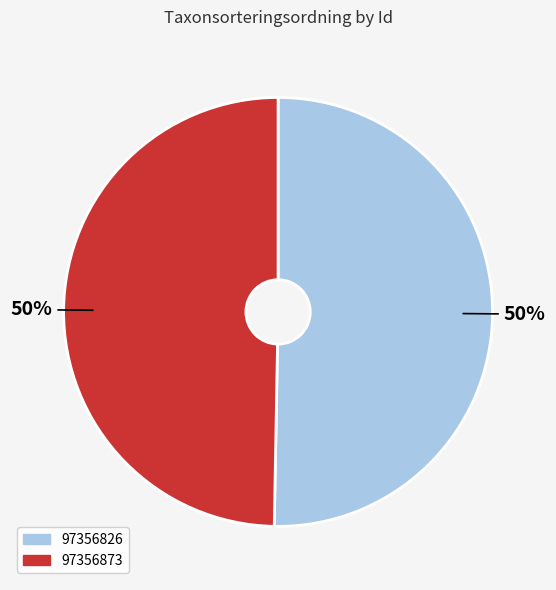

True or false: 97356826 accounts for 50% of the total.

True